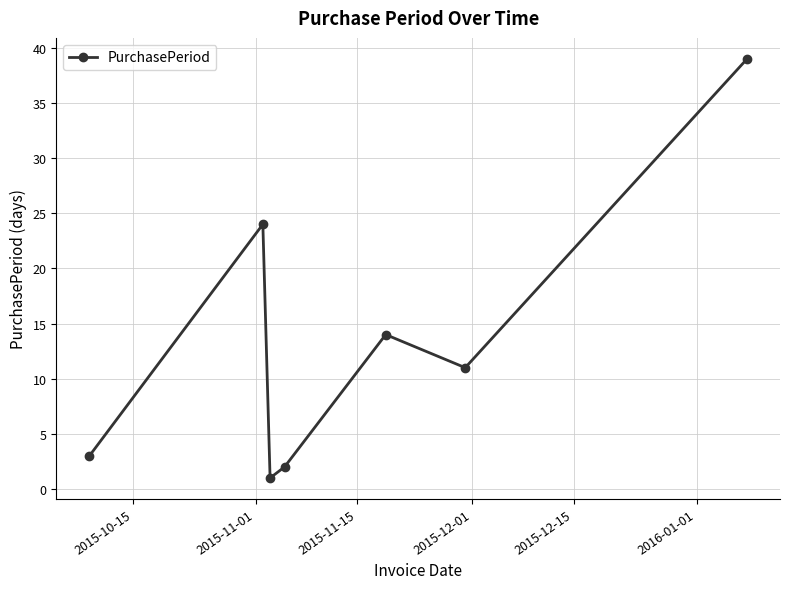

How many interior local peaks (higher than both neighbors) does the data have?

2